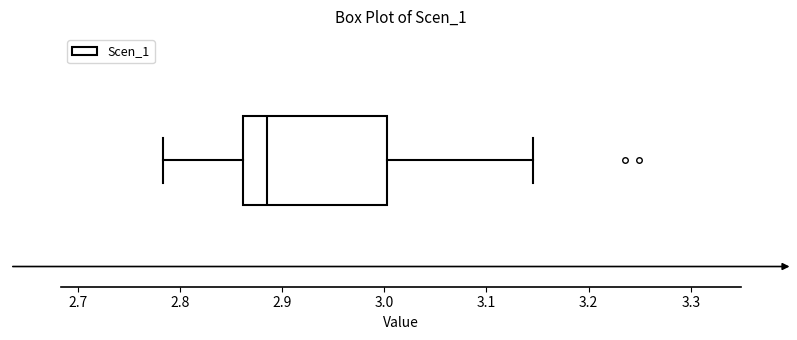

Where is the right edge of the box on the x-axis? The values are not printed on the chart, so give them approximately, as read against the axis.

3.00